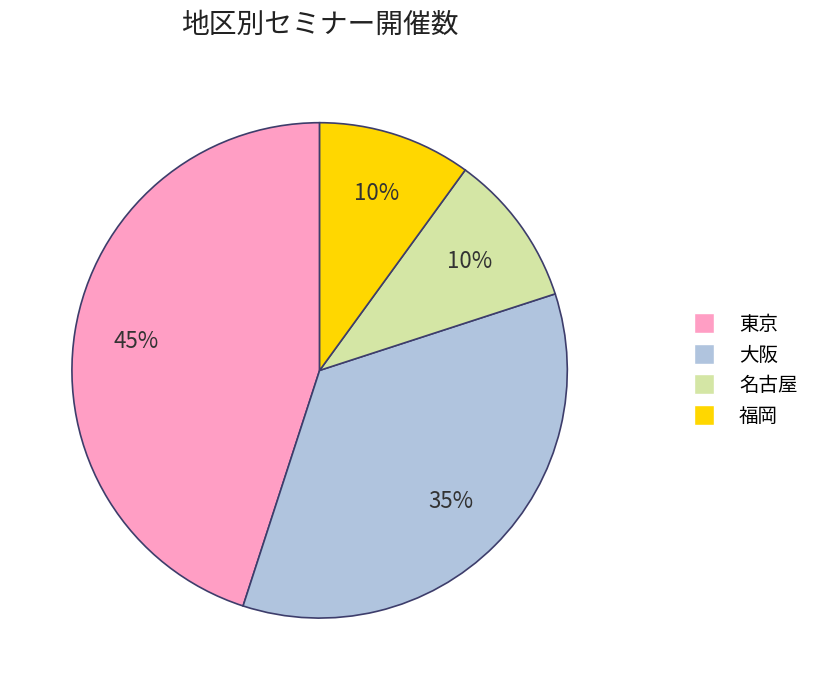

Does 大阪 account for over 50% of the chart?

No